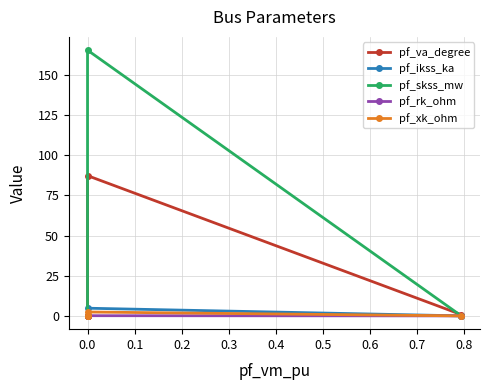

True or false: pf_xk_ohm and pf_rk_ohm cross at least once.

False